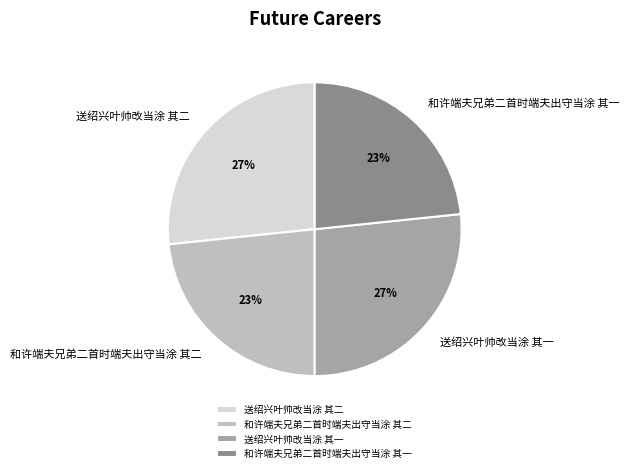

To the nearest percent, what percentage of the pie is 送绍兴叶帅改当涂 其二?

27%